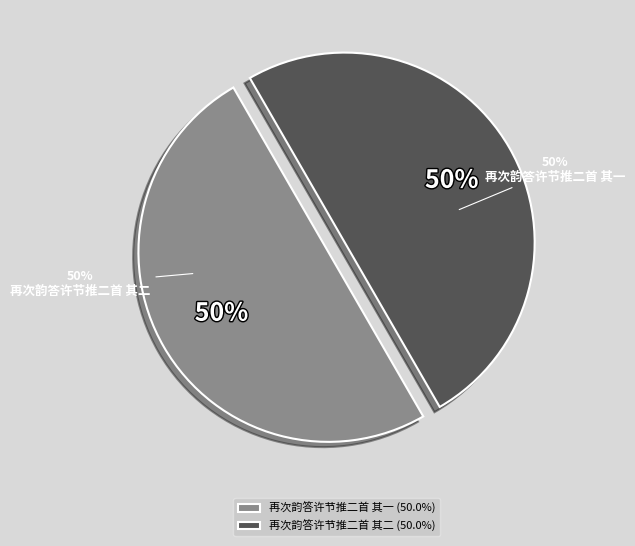

Which slice is the smallest?

再次韵答许节推二首 其二